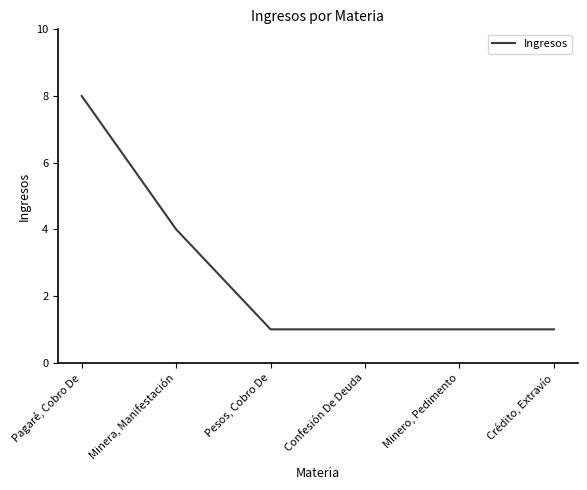

Does the chart display data point markers on the line(s)?

No